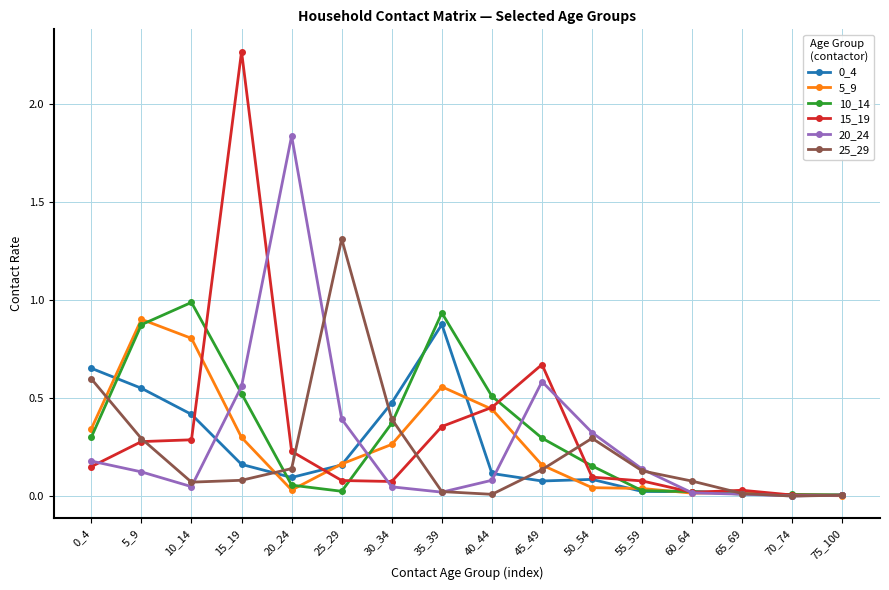

Which series has the largest range (max minus min)?

15_19